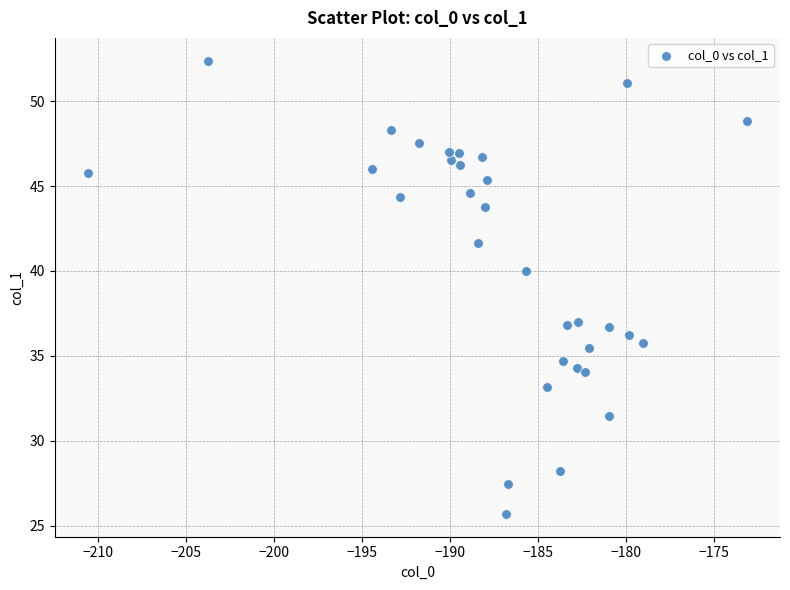

What is the range of X values (max minus min)?

37.5